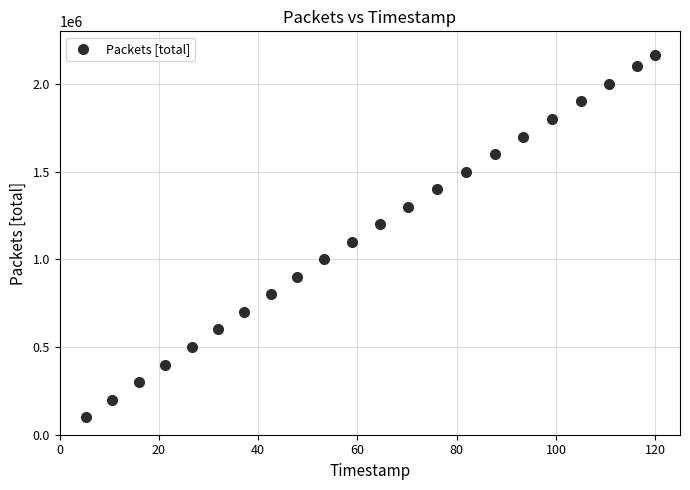

What Y value in the scatter plot is closest to 1132881?

1100001